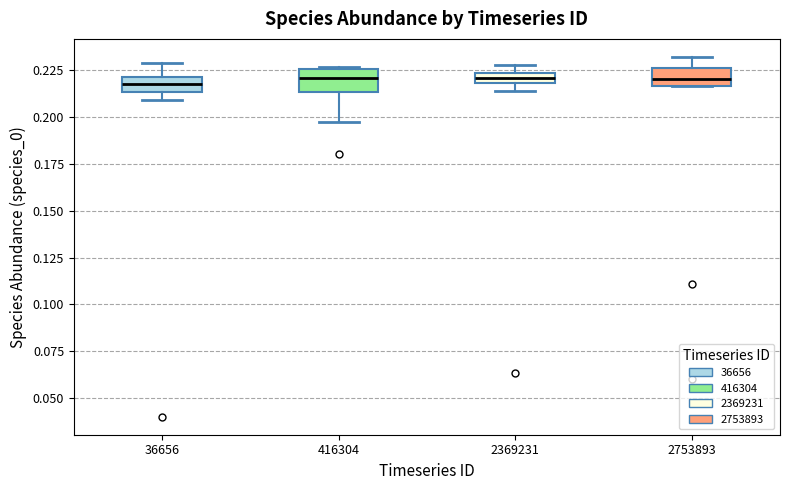

Where is the upper edge of the box at x = 36656 on the y-axis? The values are not printed on the chart, so give them approximately, as read against the axis.

0.220